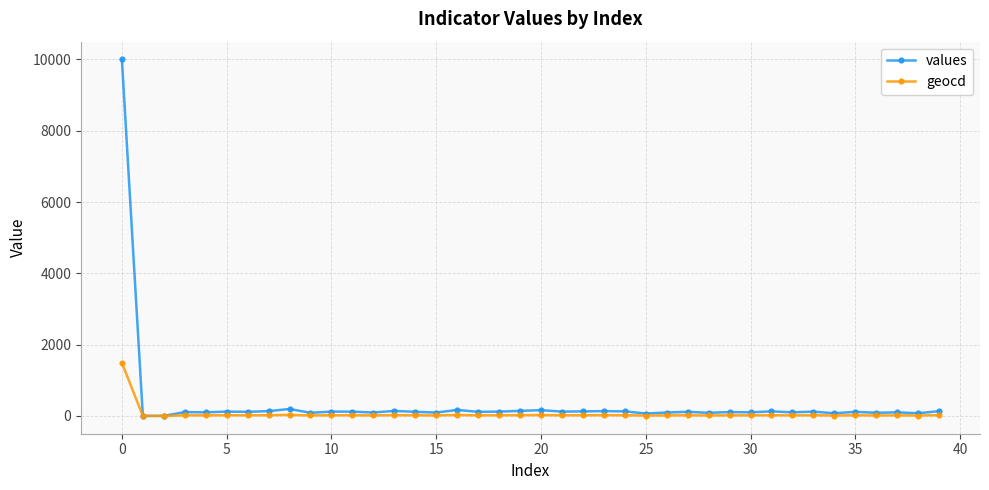

Is this an area chart (filled region under the line)?

No